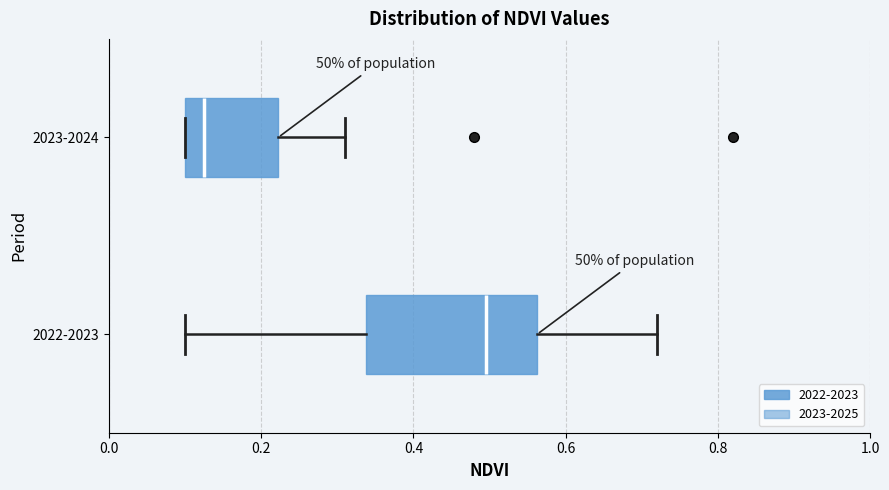

Reading bottom to top, transcribe this box plot: for each box, give where its median line is, the range the box spans, and where its two whiskers end, as read against the x-axis. The values are not printed on the chart, so give them approximately, as read against the axis.

2022-2023: median 0.50, box 0.34 to 0.56, whiskers 0.10 to 0.72
2023-2024: median 0.12, box 0.10 to 0.22, whiskers 0.10 to 0.32